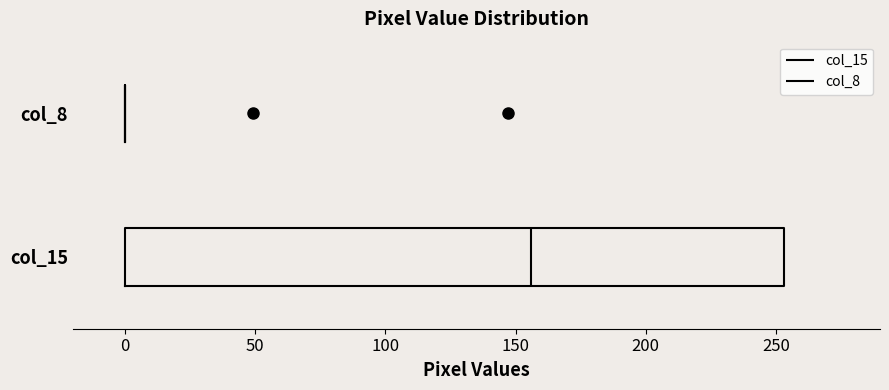

Reading bottom to top, transcribe this box plot: for each box, give where its median line is, the range the box spans, and where its two whiskers end, as read against the x-axis. The values are not printed on the chart, so give them approximately, as read against the axis.

col_15: median 155, box 0 to 255, whiskers 0 to 255
col_8: box collapsed to a line at 0, whiskers 0 to 0